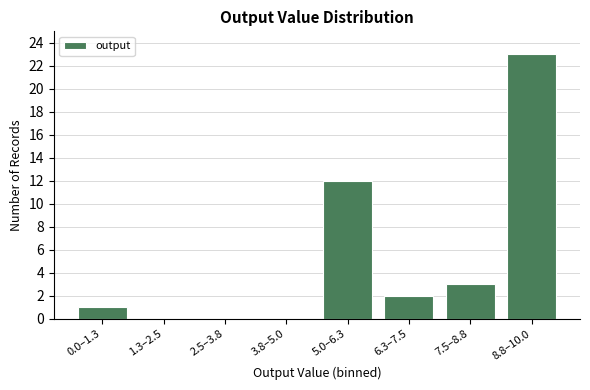

Reading left to right, extract all data points from this chart.

0.0–1.3=1	1.3–2.5=0	2.5–3.8=0	3.8–5.0=0	5.0–6.3=12	6.3–7.5=2	7.5–8.8=3	8.8–10.0=23